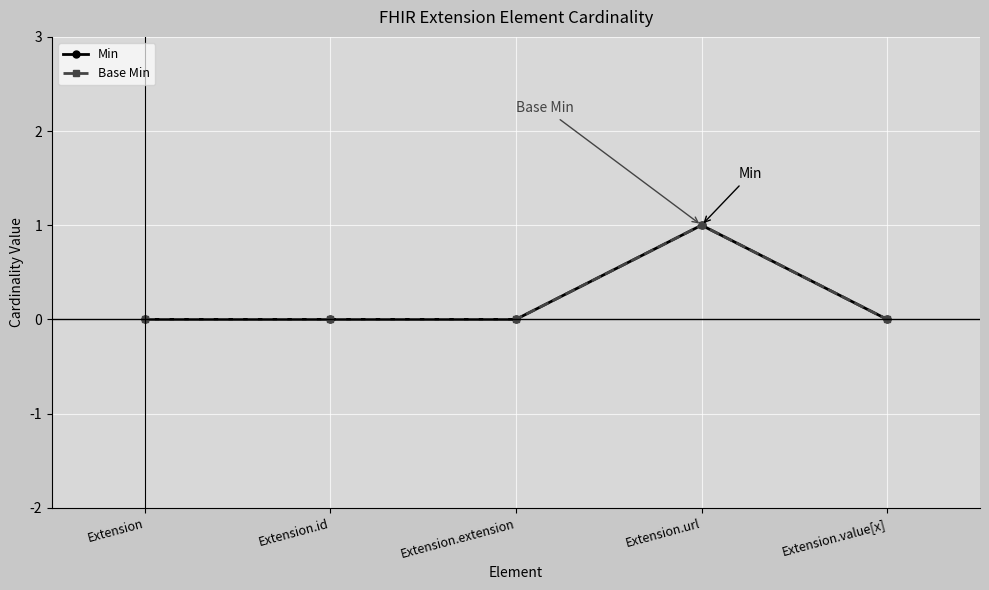

How many lines are shown in the chart?

2